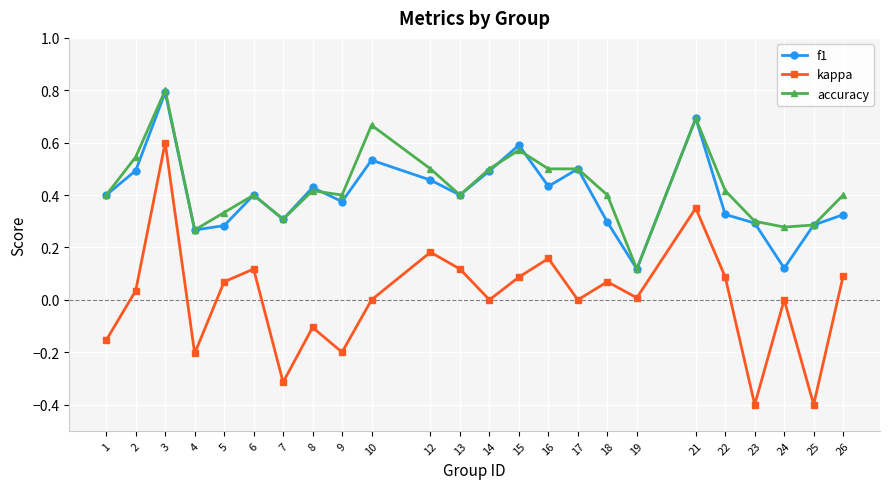

Is it true that kappa equals -0.4 at 4?

False